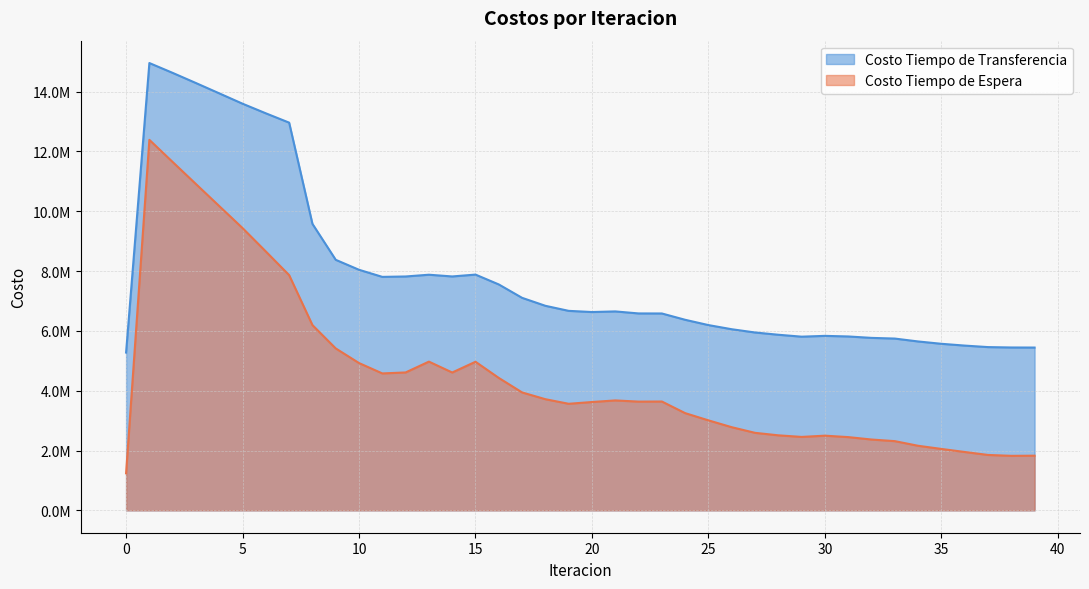

What is the total value across all series at 15?

12851590.3